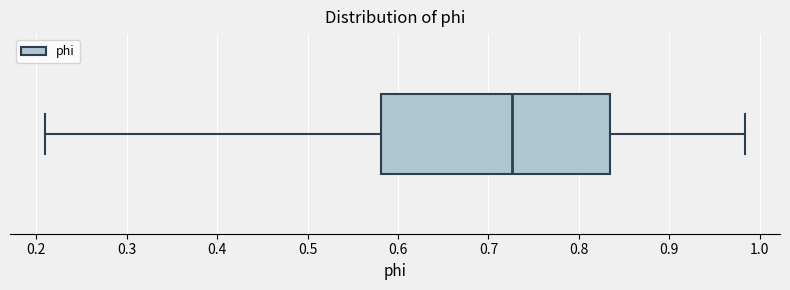

Read this box plot against the x-axis: the position of the median line, the range covered by the box, and the ends of both whiskers. The values are not printed on the chart, so give them approximately, as read against the axis.

median 0.73, box 0.58 to 0.83, whiskers 0.21 to 0.98